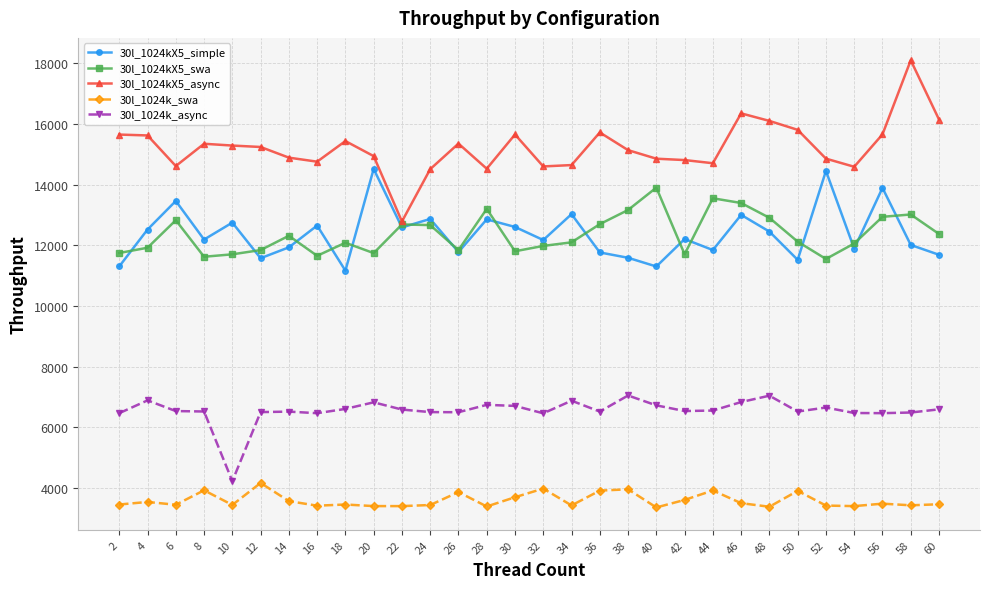

What is the value of the 30l_1024kX5_swa point at the 16th from the left?

11983